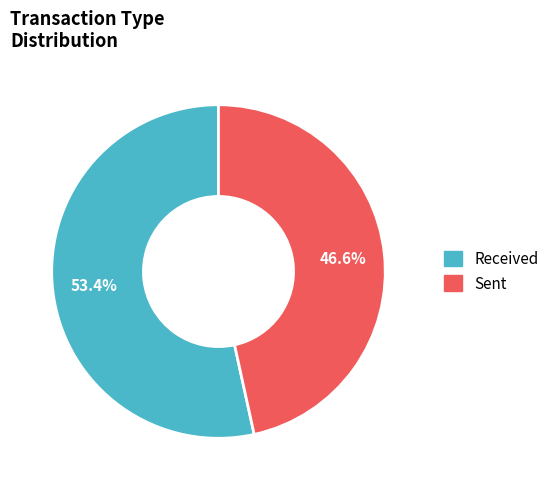

What is the majority slice?

received